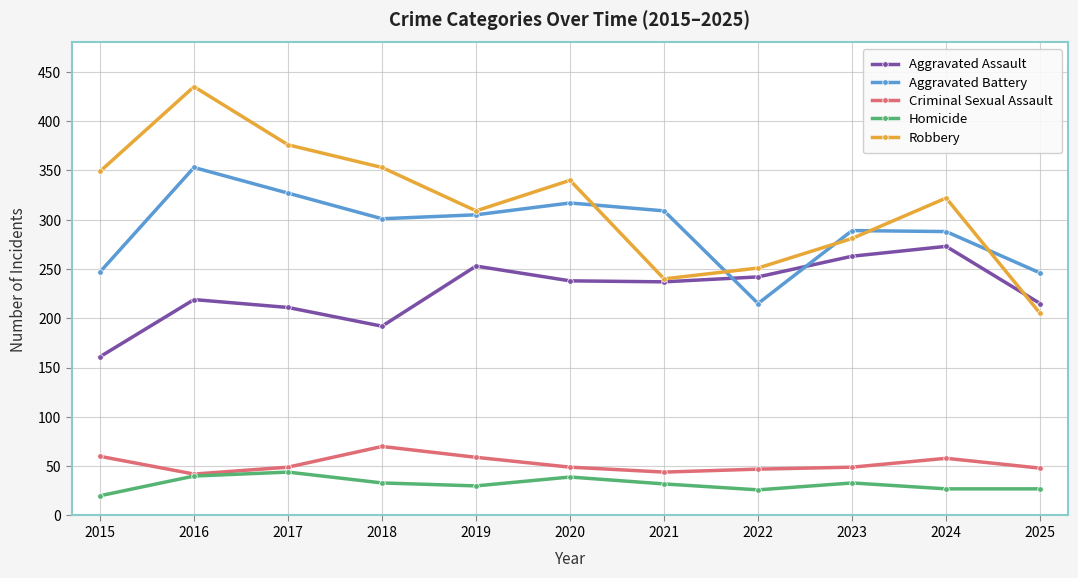

What is the difference between the highest and lowest values at 2021?

277